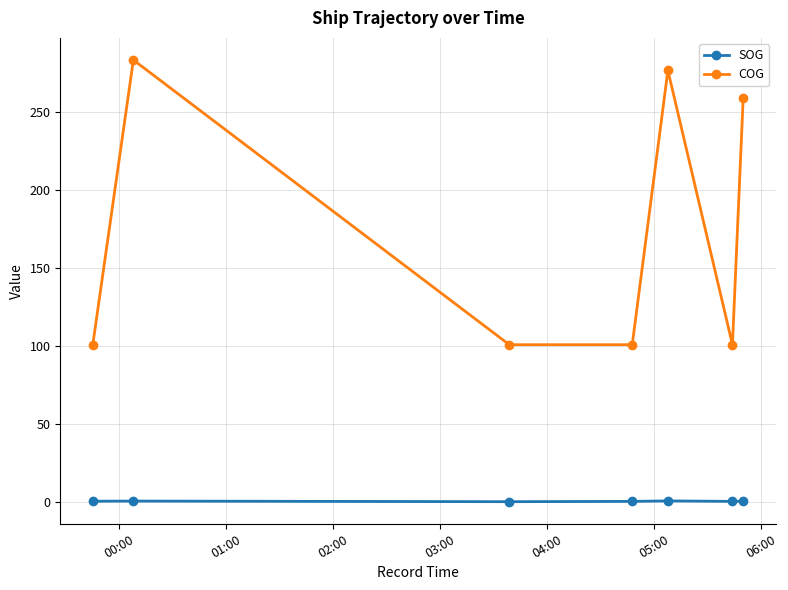

True or false: SOG and COG intersect in this chart.

False